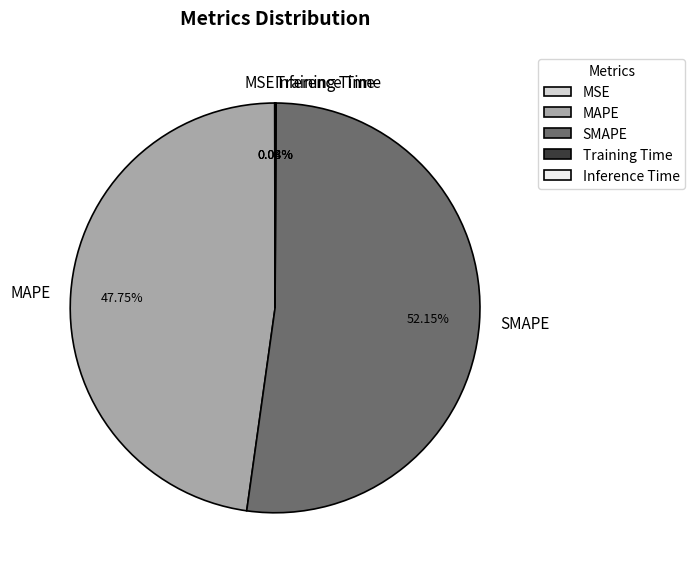

Which slice represents more than half of the pie?

SMAPE